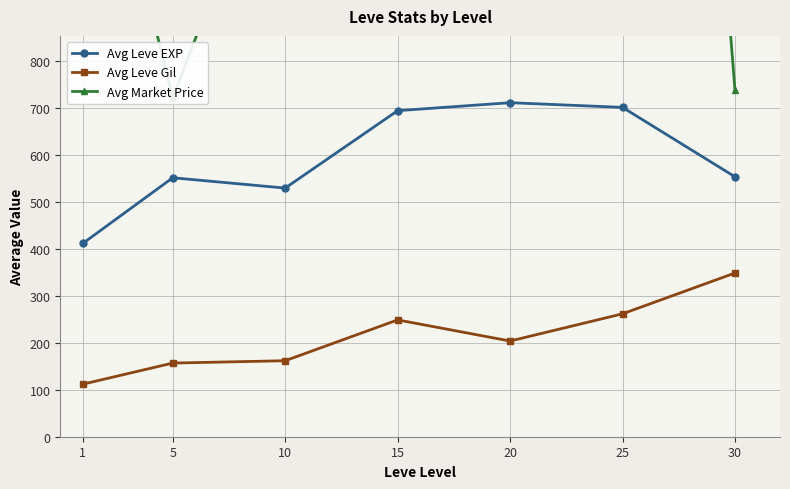

What is the value of the Avg Leve EXP point at the 7th from the left?

554